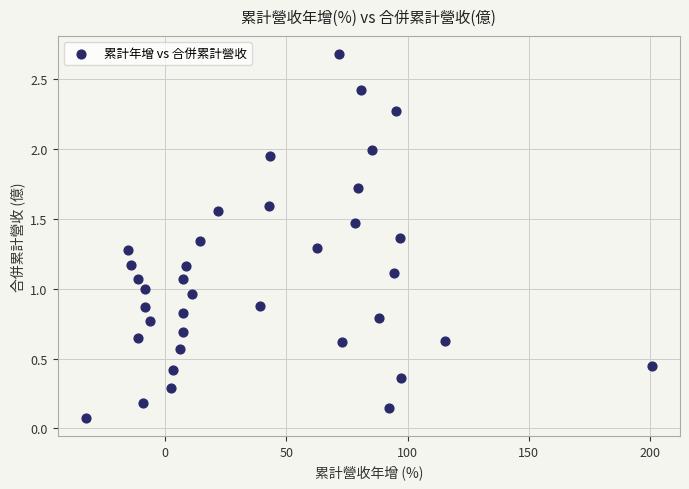

What is the range of X values (max minus min)?

233.5